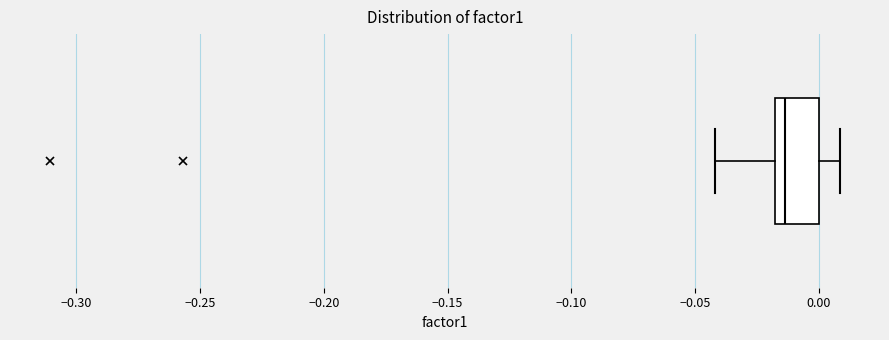

Where is the left edge of the box on the x-axis? The values are not printed on the chart, so give them approximately, as read against the axis.

-0.020